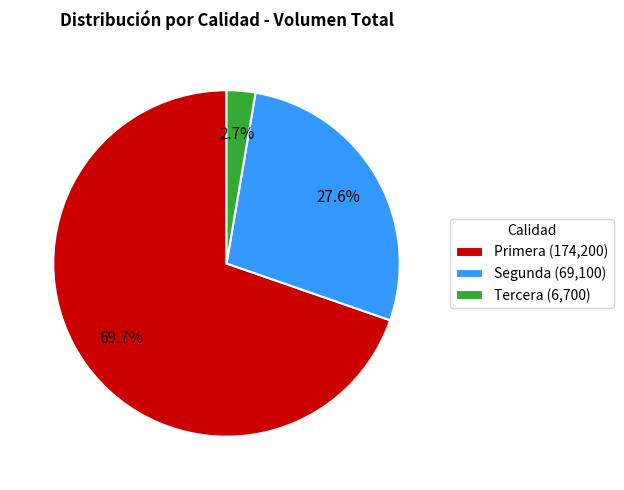

How many segments does this pie chart have?

3